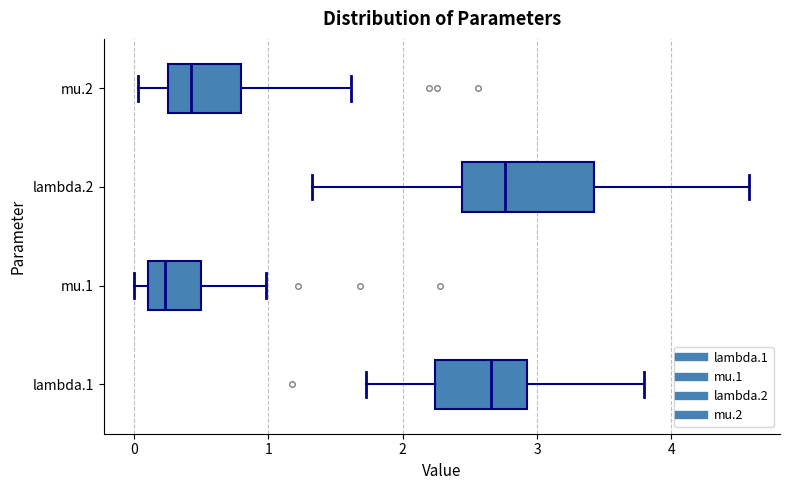

Comparing the boxes themselves (not the whiskers), which one is the widest?

lambda.2